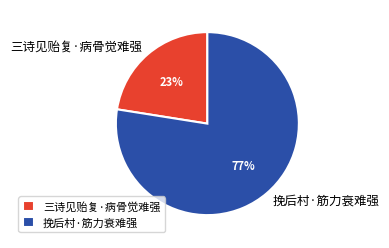

Which category has the biggest portion of the pie?

挽后村·筋力衰难强